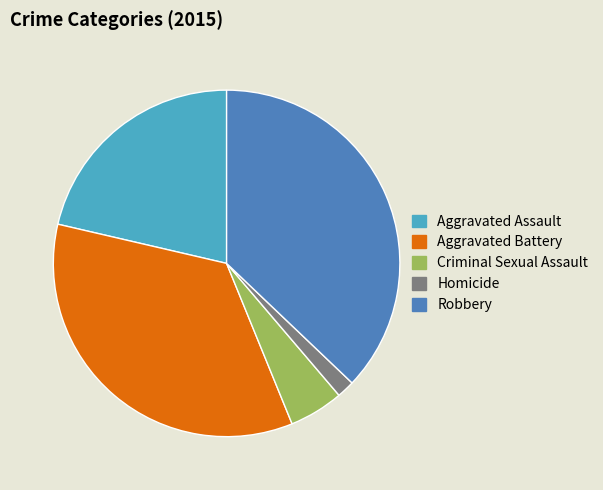

Combined, do Aggravated Assault and Robbery account for over 50%?

Yes